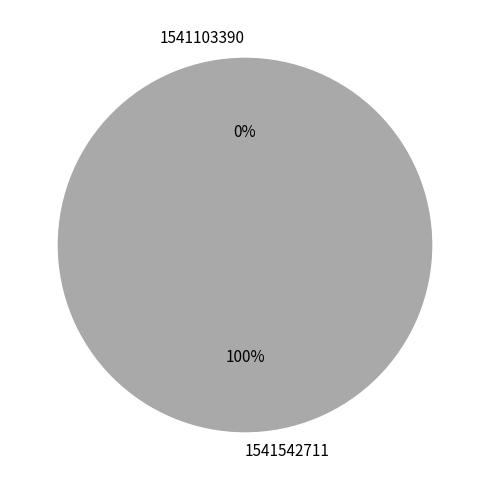

Do 1541103390 and 1541542711 together represent more than half of the pie?

Yes